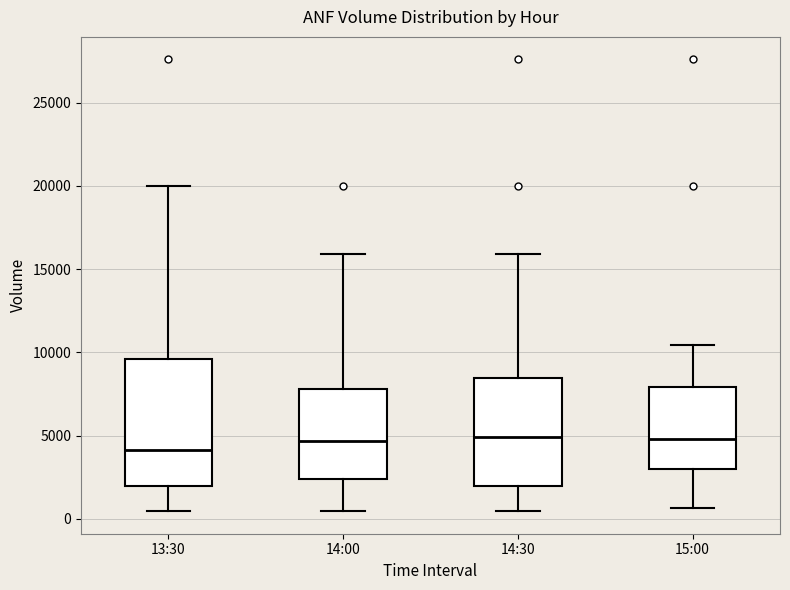

Where does the upper whisker of the box for 13:30 end on the y-axis? The values are not printed on the chart, so give them approximately, as read against the axis.

20000